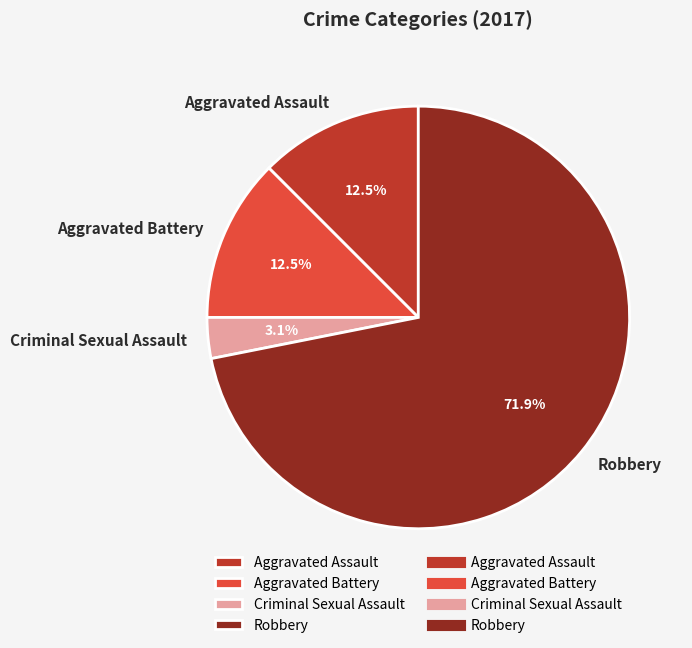

Is it true that Robbery is 81% of the pie?

False